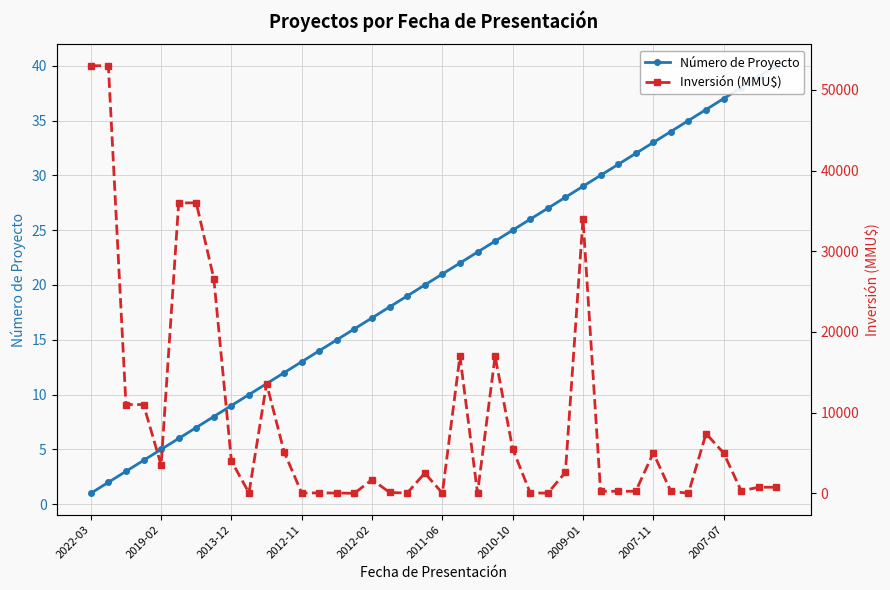

What is the lowest value of the Número de Proyecto series?

1